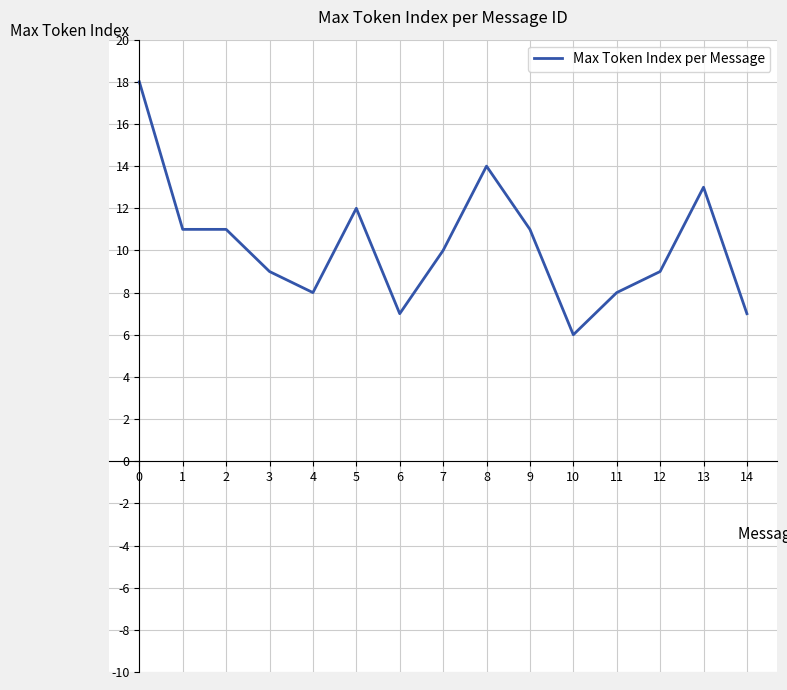

What is the minimum value shown in the chart?

6